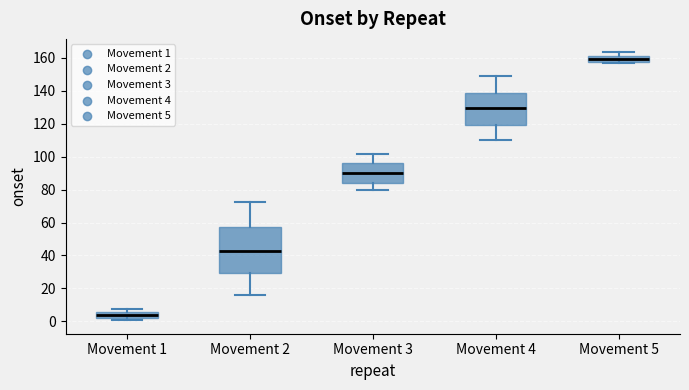

Where is the lower edge of the box for Movement 1 on the y-axis? The values are not printed on the chart, so give them approximately, as read against the axis.

2